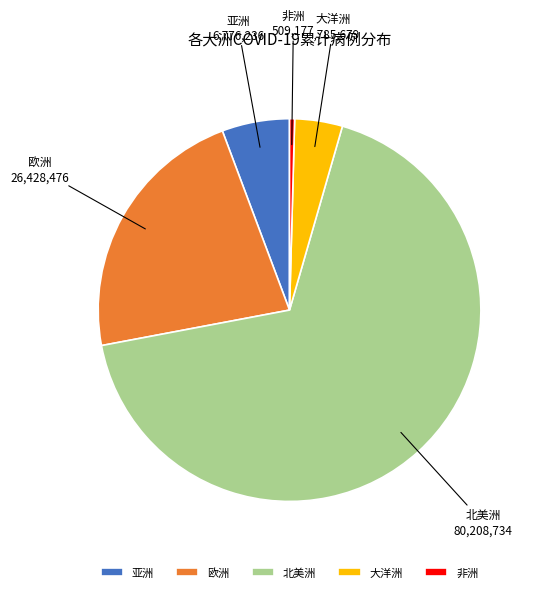

Which has a higher value, 非洲 or 大洋洲?

大洋洲